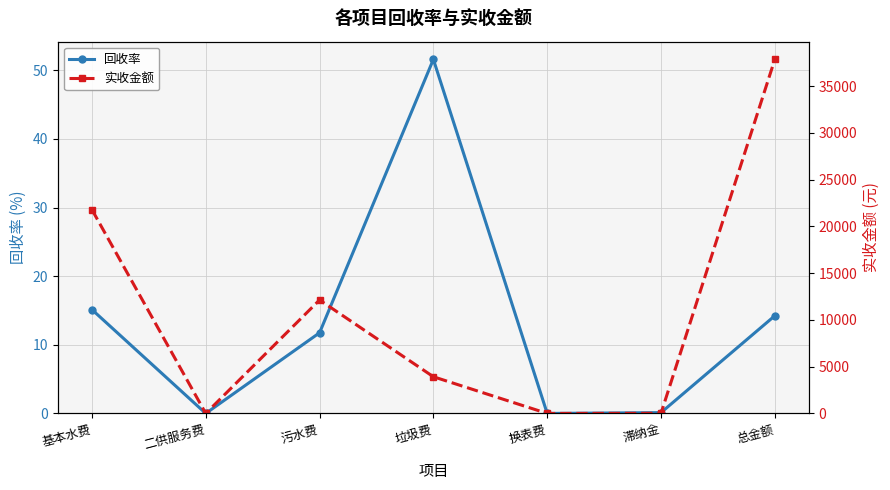

At how many categories does at least one series exceed 25259?

1